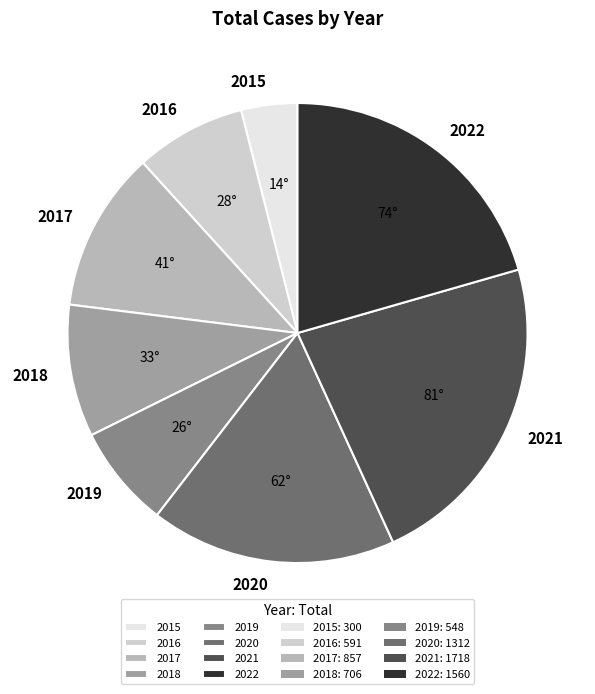

Is there a majority slice in this chart?

No